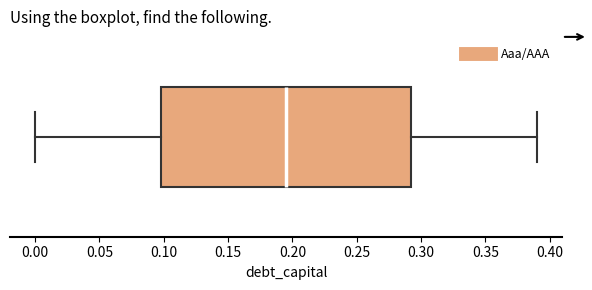

Transcribe this box plot: give where the median line is, the range the box spans, and where the two whiskers end, as read against the x-axis. The values are not printed on the chart, so give them approximately, as read against the axis.

median 0.195, box 0.100 to 0.295, whiskers 0.000 to 0.390